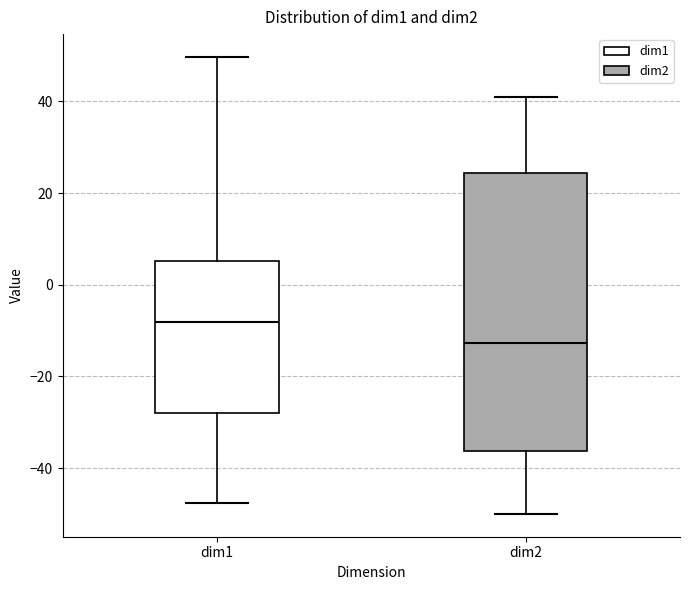

Reading left to right, read every box against the y-axis: the position of its median line, the range the box covers, and the ends of its whiskers. The values are not printed on the chart, so give them approximately, as read against the axis.

dim1: median -8, box -28 to 6, whiskers -48 to 50
dim2: median -12, box -36 to 24, whiskers -50 to 40